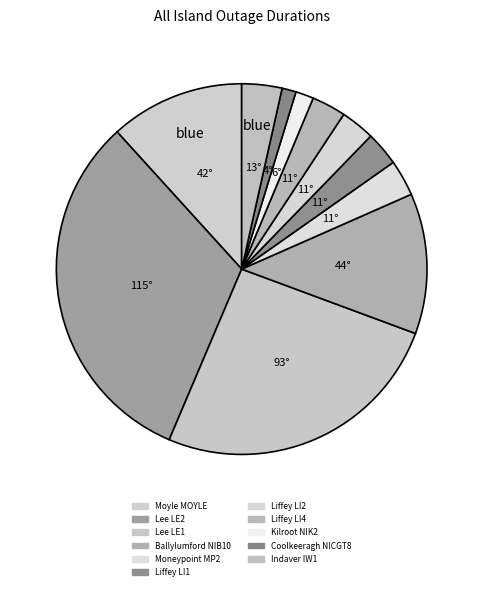

How many slices are in this pie chart?

11